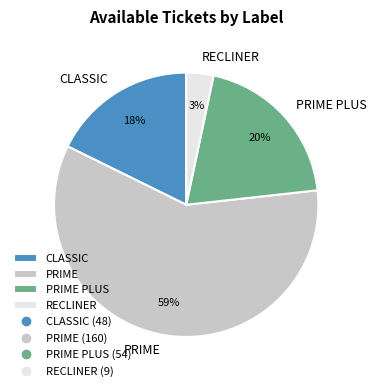

To the nearest percent, what portion does CLASSIC represent?

18%